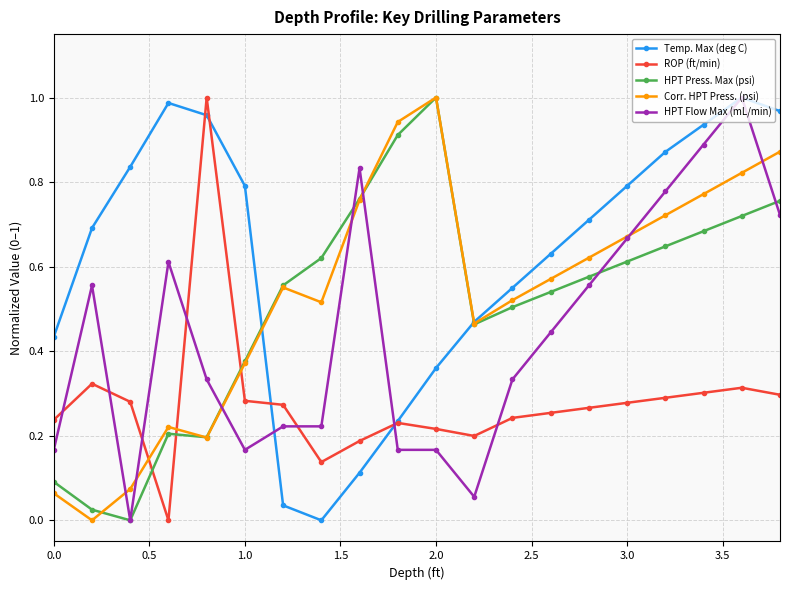

True or false: HPT Press. Max (psi) has more than 0 interior local peaks.

True